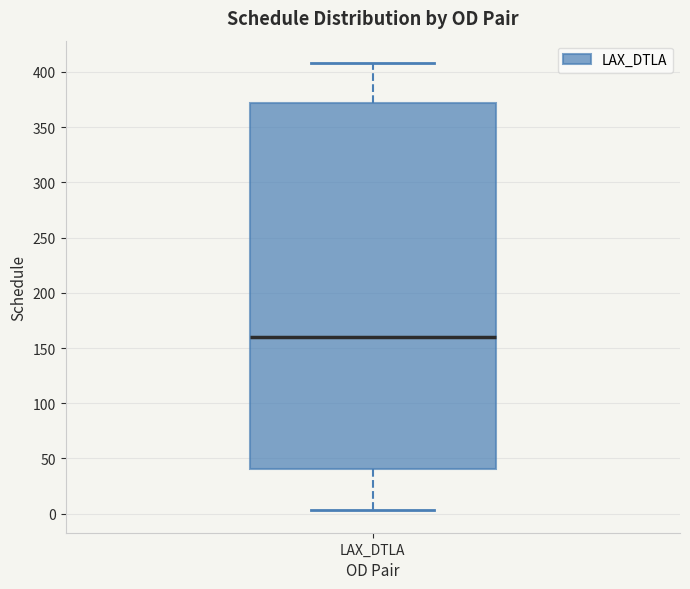

Where does the median line of the box for LAX_DTLA sit on the y-axis? The values are not printed on the chart, so give them approximately, as read against the axis.

160